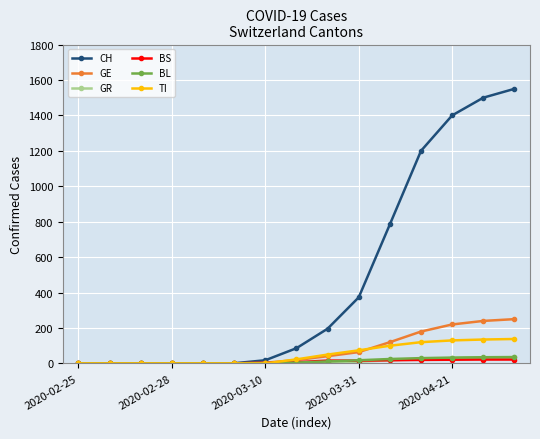

Which series has the largest total across all categories?

CH